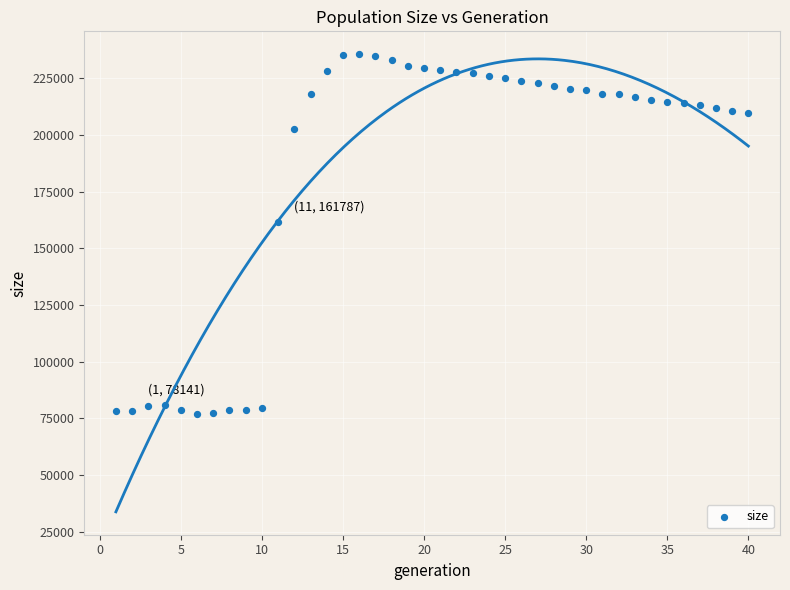

What is the range of X values (max minus min)?

39